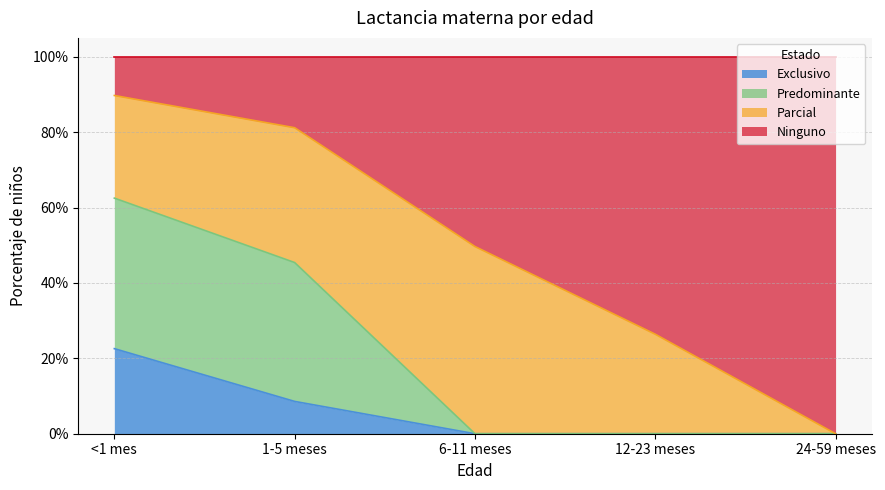

True or false: Exclusivo has more than 1 points higher than both neighbors.

False